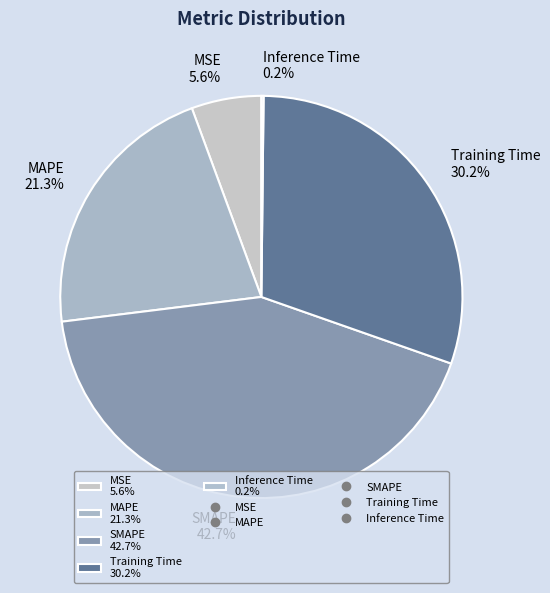

What percentage is NOT represented by MAPE 21.3%?

78.7%